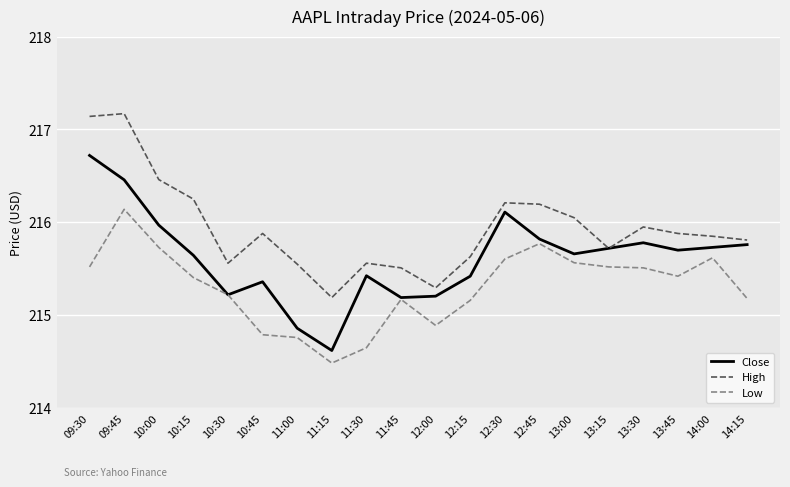

Which category has the highest value in the Low series?

09:45